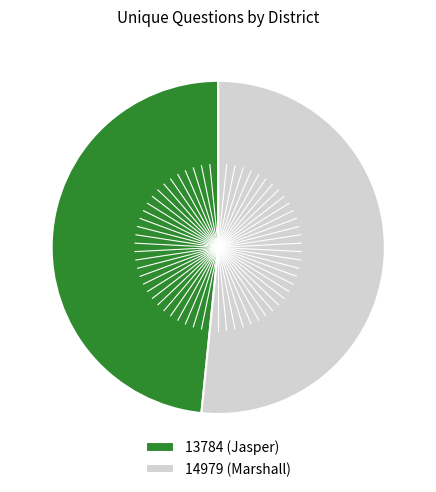

What is the largest slice in the pie chart?

14979 (Marshall)